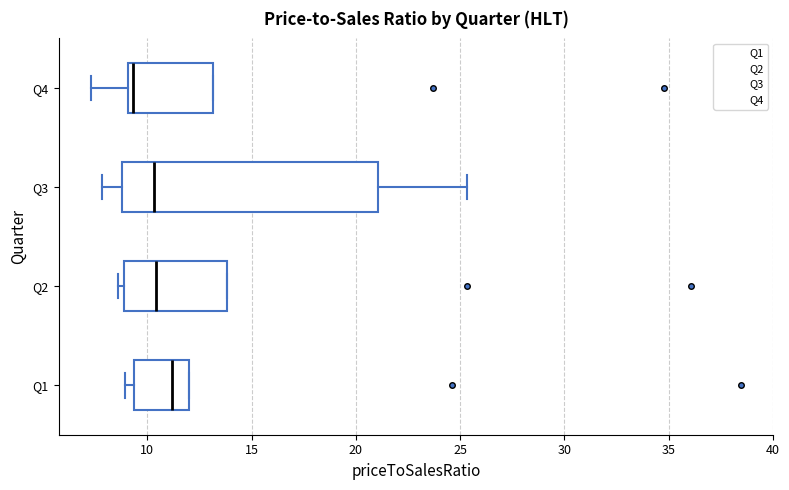

Which box has the furthest to the left median line?

Q4